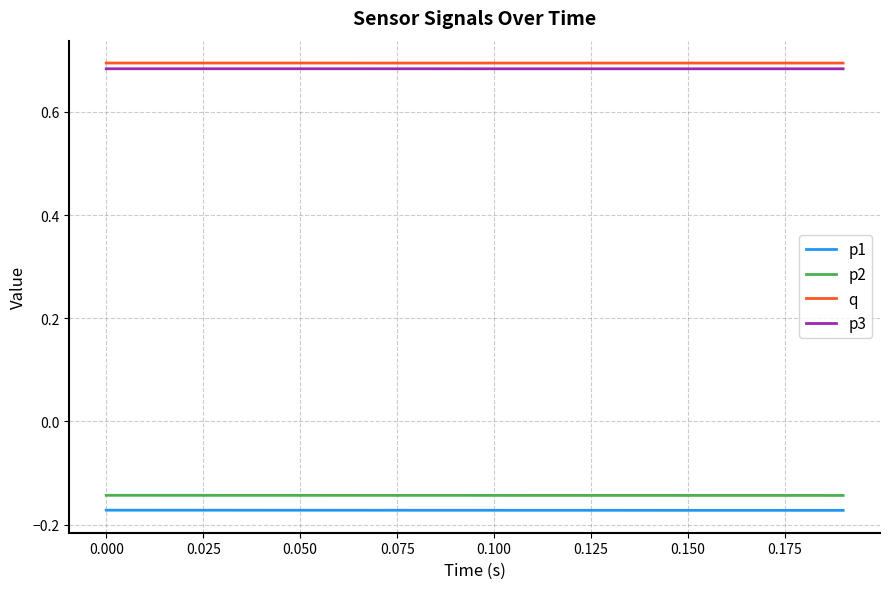

True or false: p2 and q intersect in this chart.

False